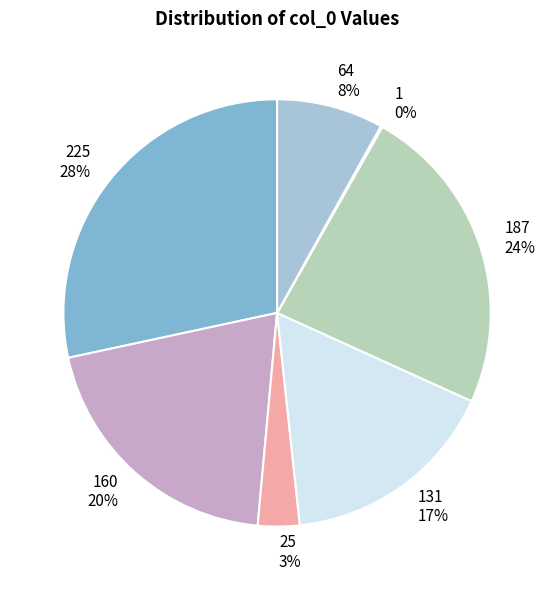

Is it true that 225 is 28% of the pie?

True